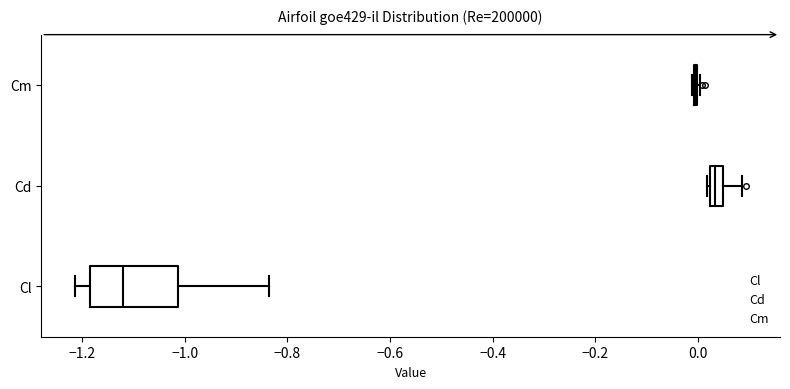

Which box is the widest, from its left edge to its right edge?

Cl